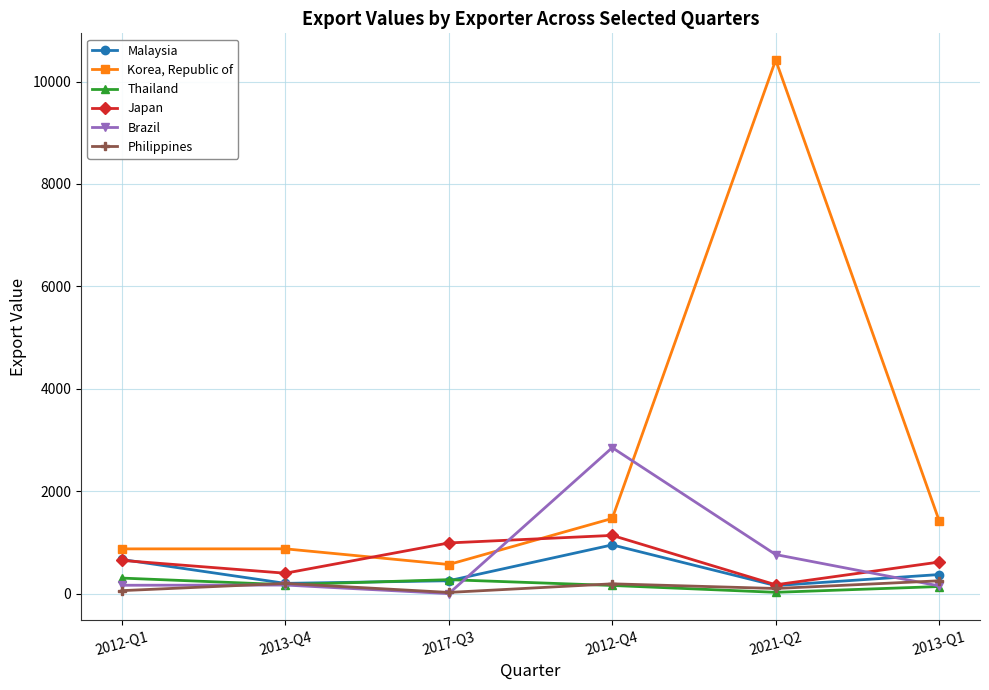

Which series has the widest spread of values?

Korea, Republic of